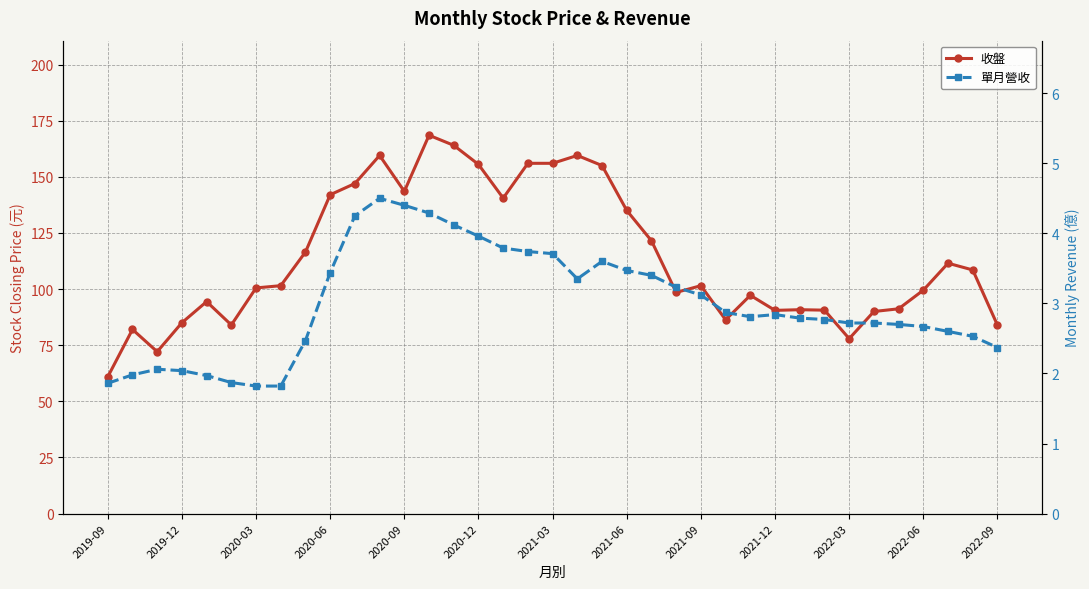

What is the minimum value for 收盤?

60.9